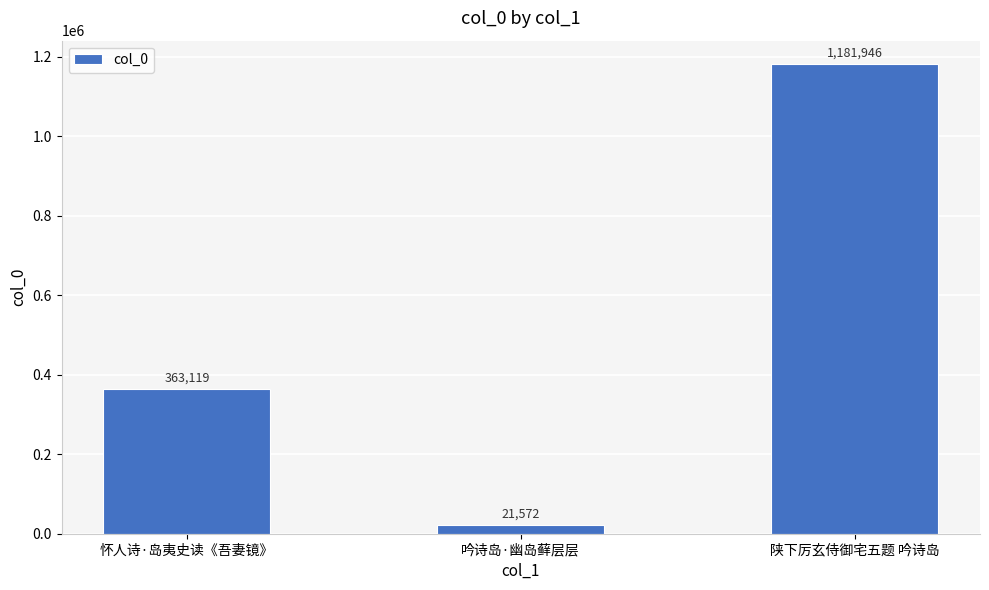

What is the minimum value shown in the chart?

21572